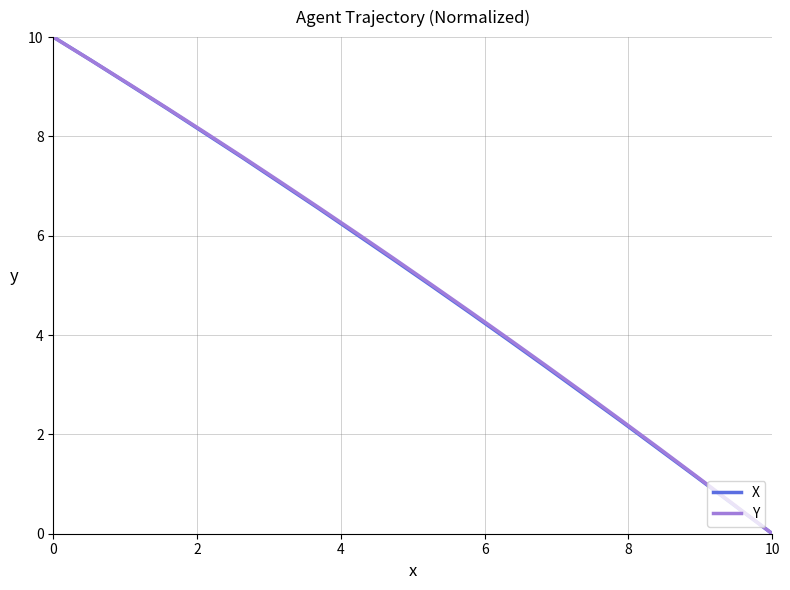

What is the highest value of the Y series?

10.0